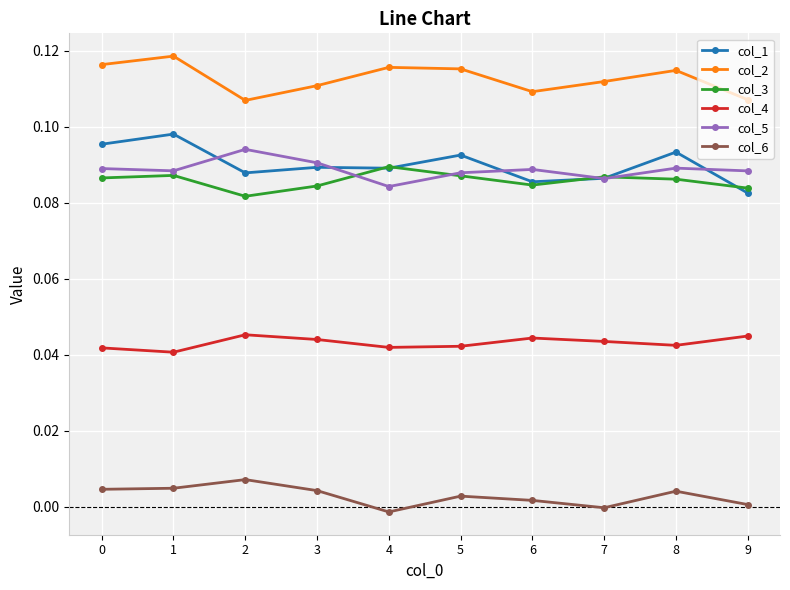

Which label corresponds to the largest value in the chart?

1